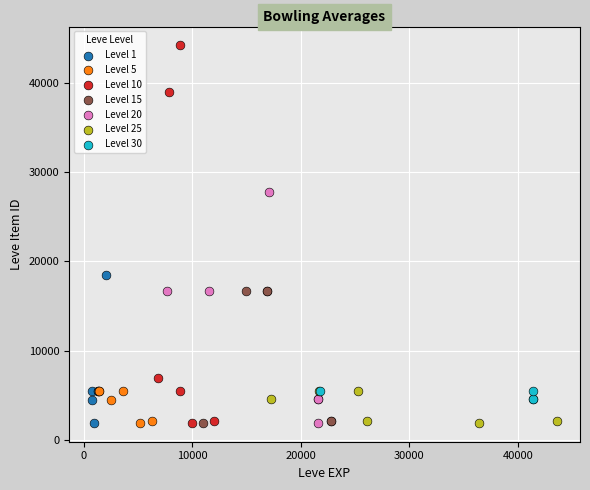

Which series has the largest Y range (max minus min)?

Level 10